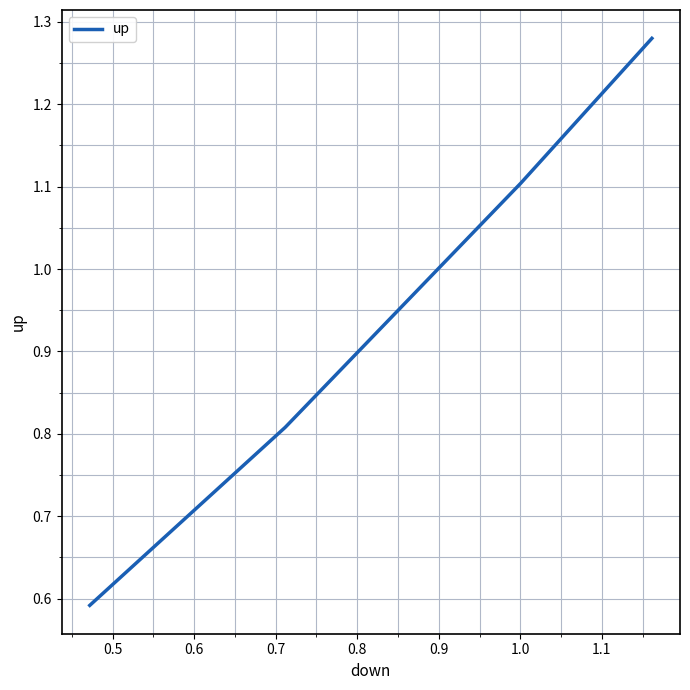

True or false: the data has more than 1 interior local peaks.

False